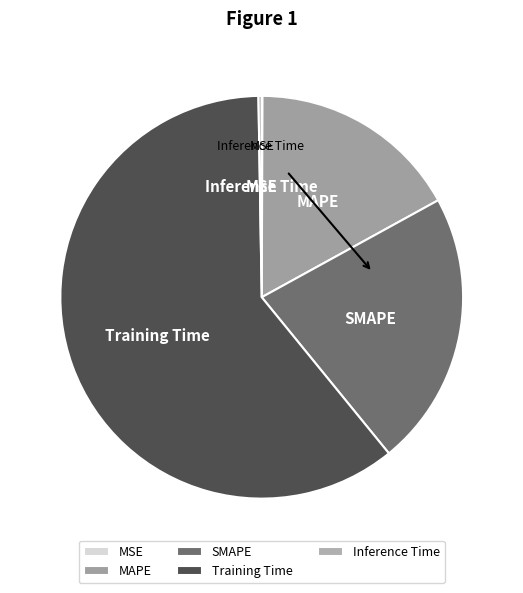

What is the largest slice in the pie chart?

Training Time